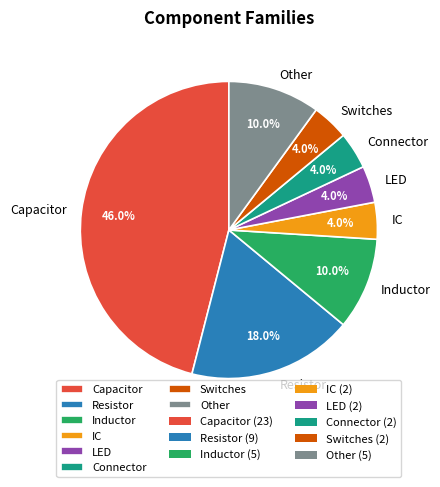

To the nearest percent, what portion does Inductor represent?

10%